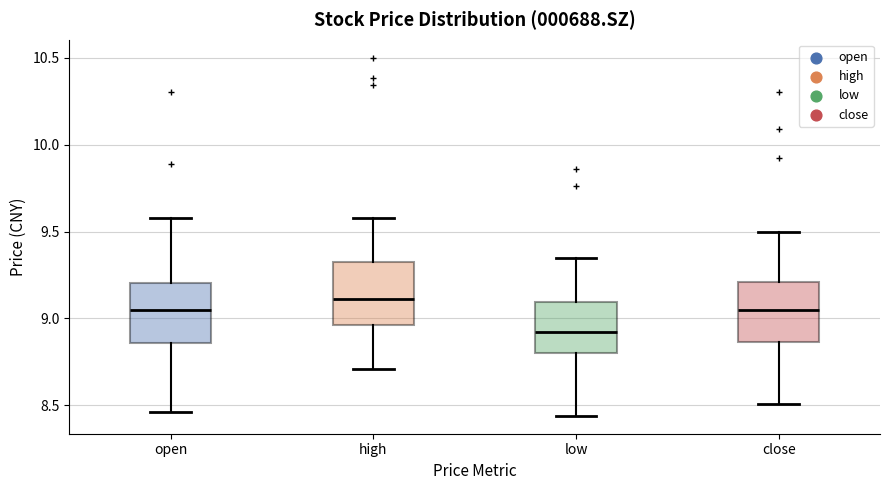

Which box has the highest median line?

high